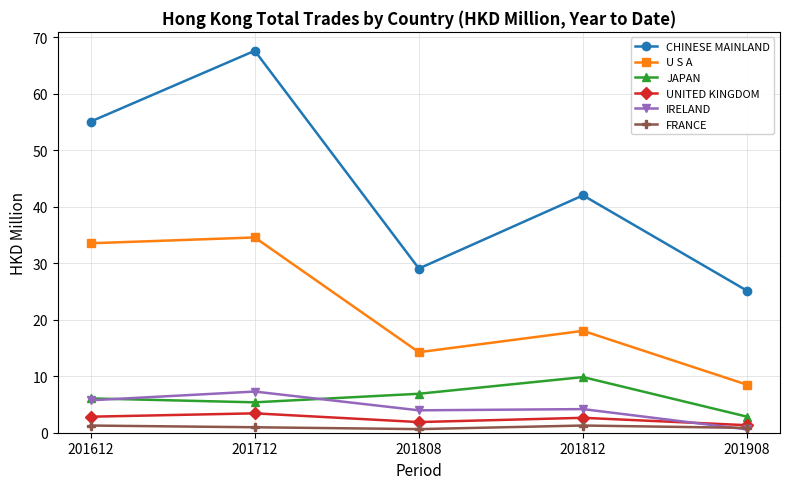

Which series changed the most between 201712 and 201812?

CHINESE MAINLAND